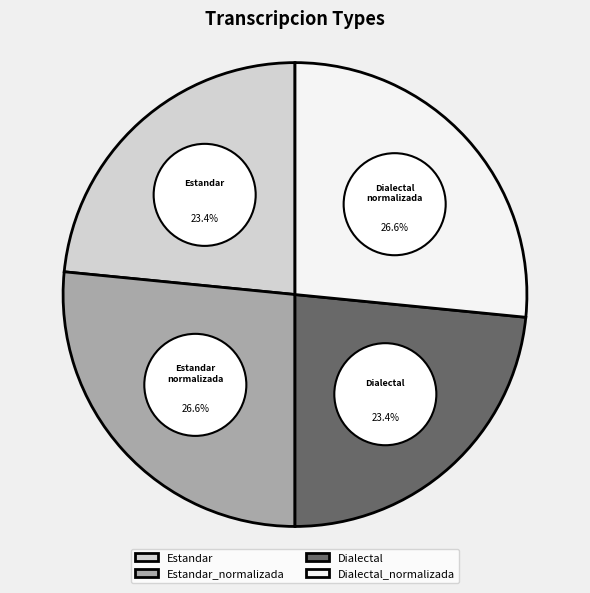

What is the smallest slice in the pie chart?

Estandar